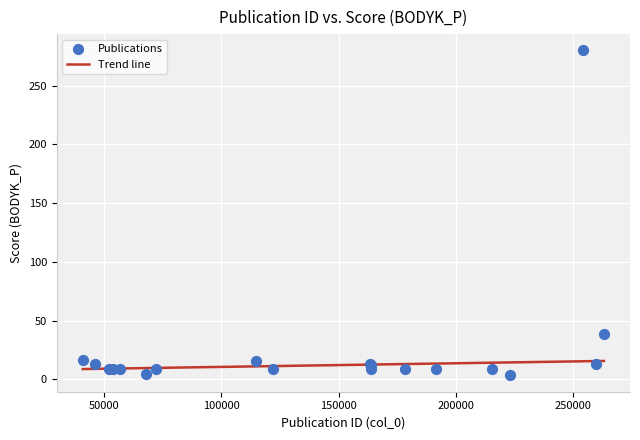

What Y value in the scatter plot is closest to 141?

38.5